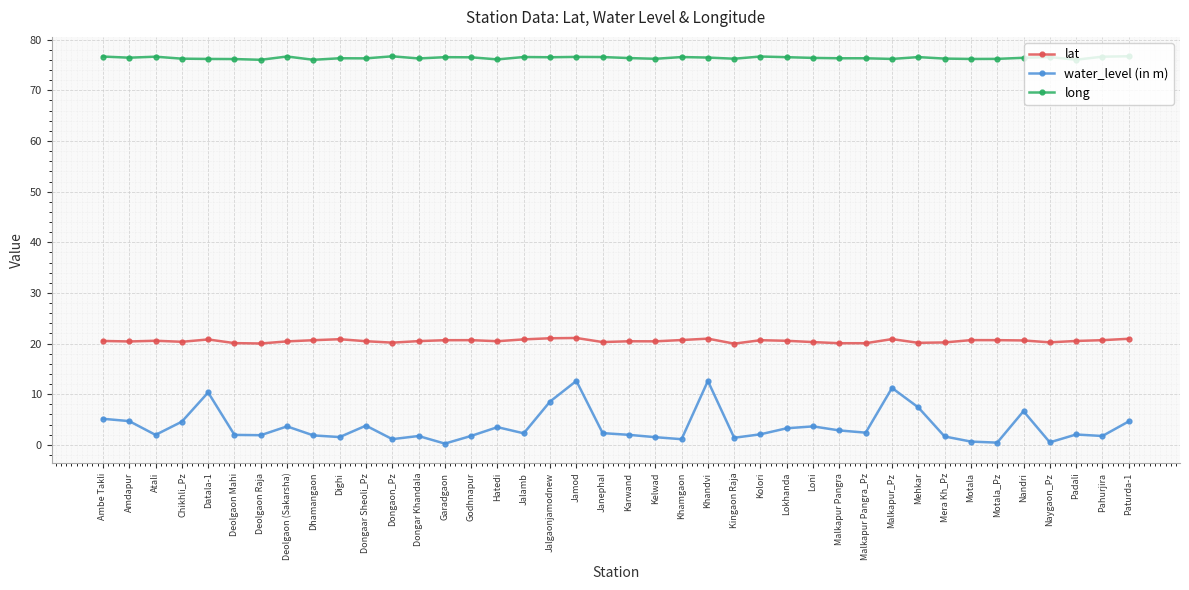

What is the total value across all series at Loni?

100.3